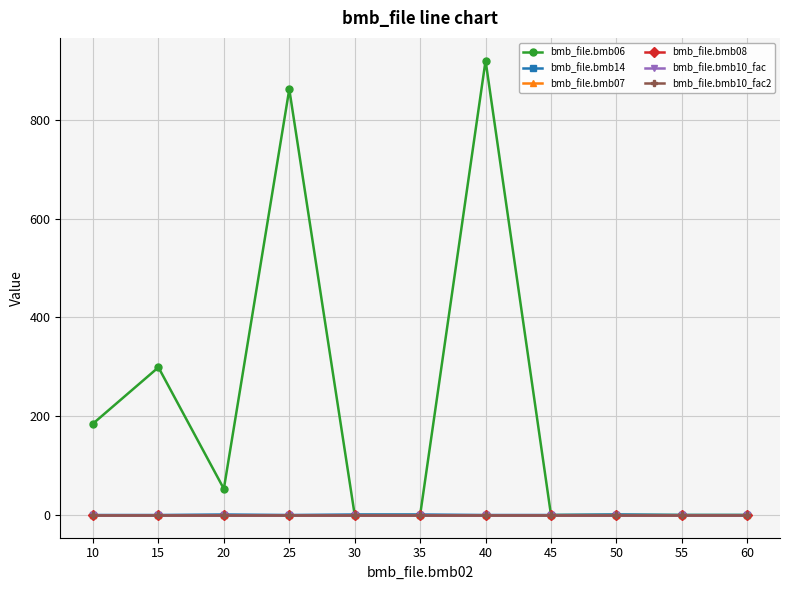

Is this an area chart (filled region under the line)?

No